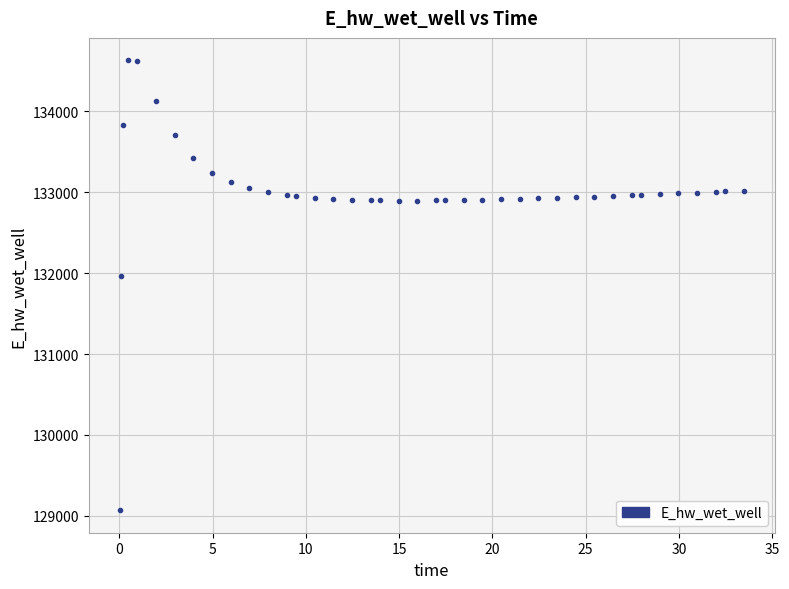

What Y value in the scatter plot is closest to 131849?

131970.0